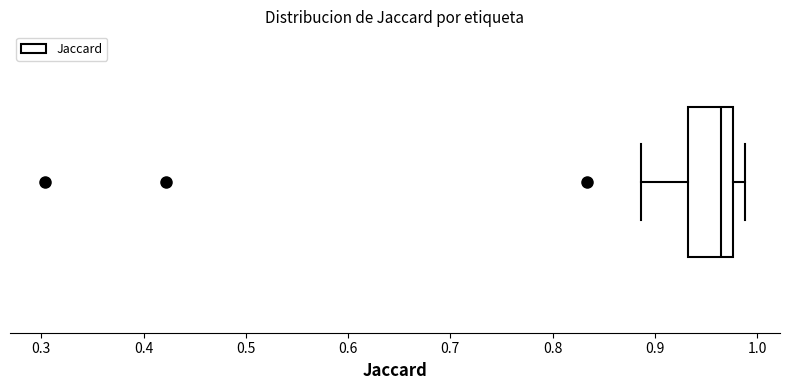

Read this box plot against the x-axis: the position of the median line, the range covered by the box, and the ends of both whiskers. The values are not printed on the chart, so give them approximately, as read against the axis.

median 0.97, box 0.93 to 0.98, whiskers 0.89 to 0.99